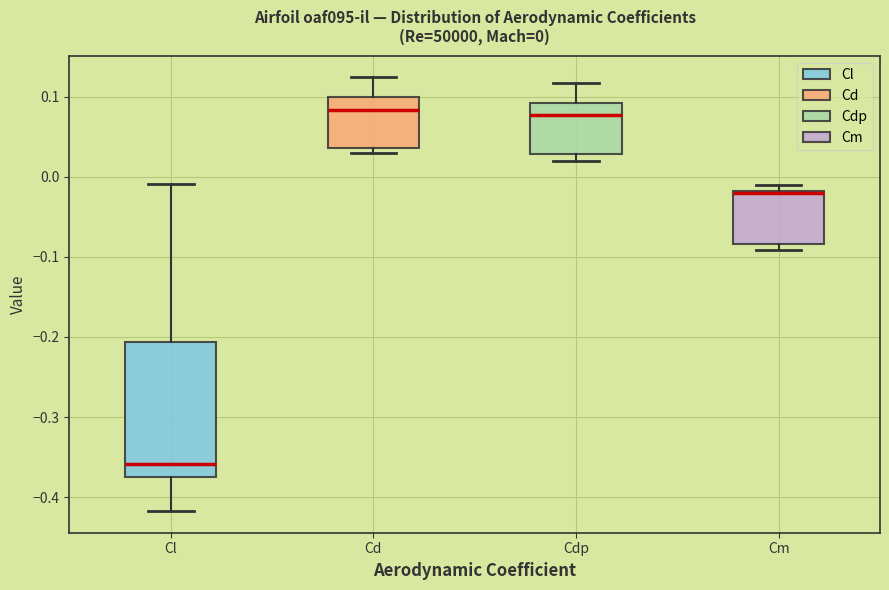

Which box is the tallest, from its lower edge to its upper edge?

Cl